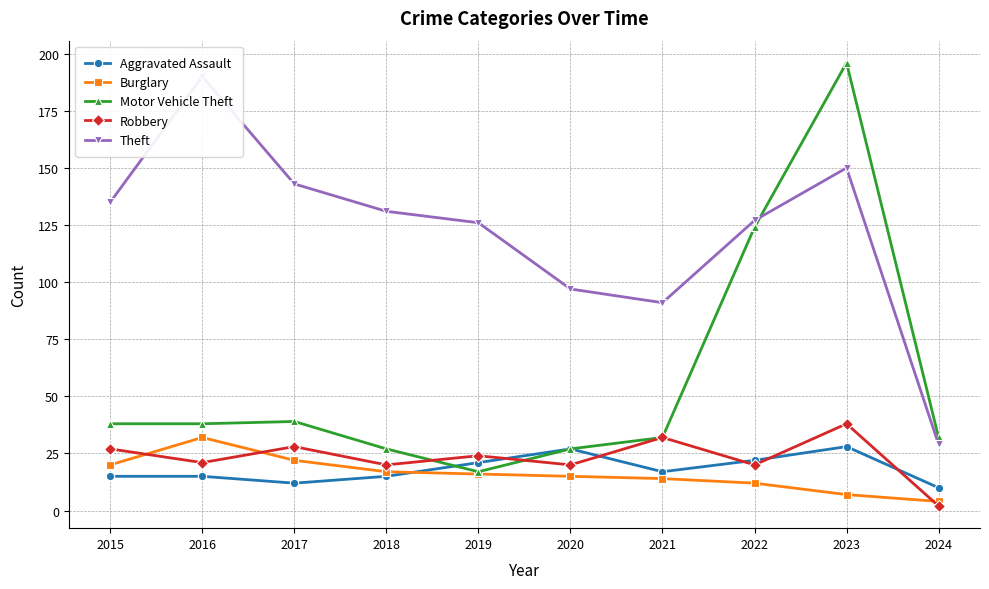

How many interior local valleys does the Theft series have?

1